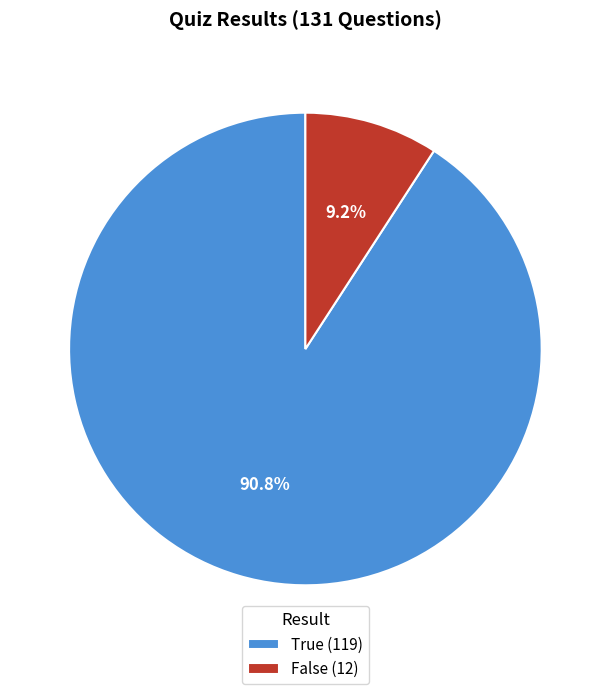

Rank the categories by value from highest to lowest.

True, False